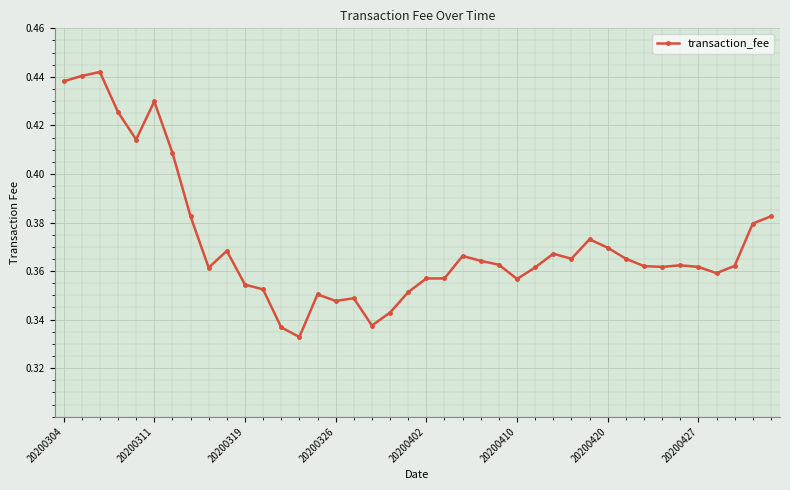

True or false: the data has more than 2 interior local peaks.

True